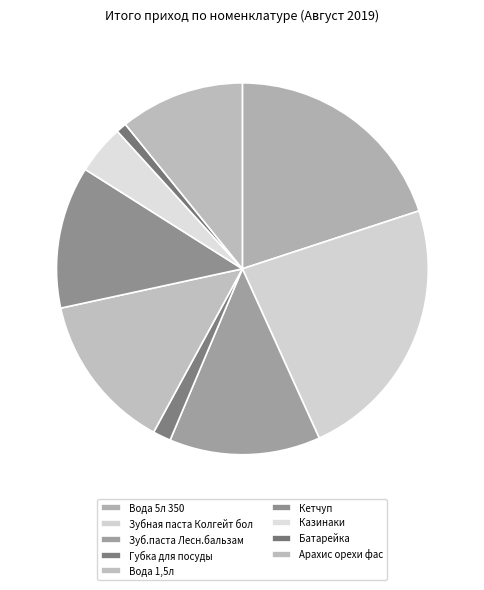

Is the sum of Казинаки and Арахис орехи фас greater than half?

No